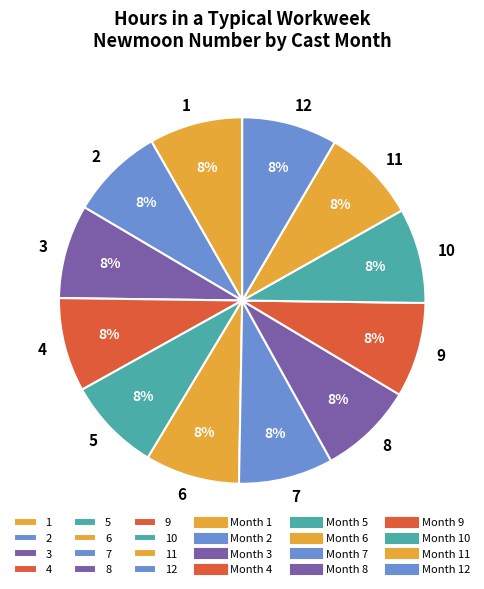

To the nearest percent, what is the combined percentage of 5 and 2?

17%